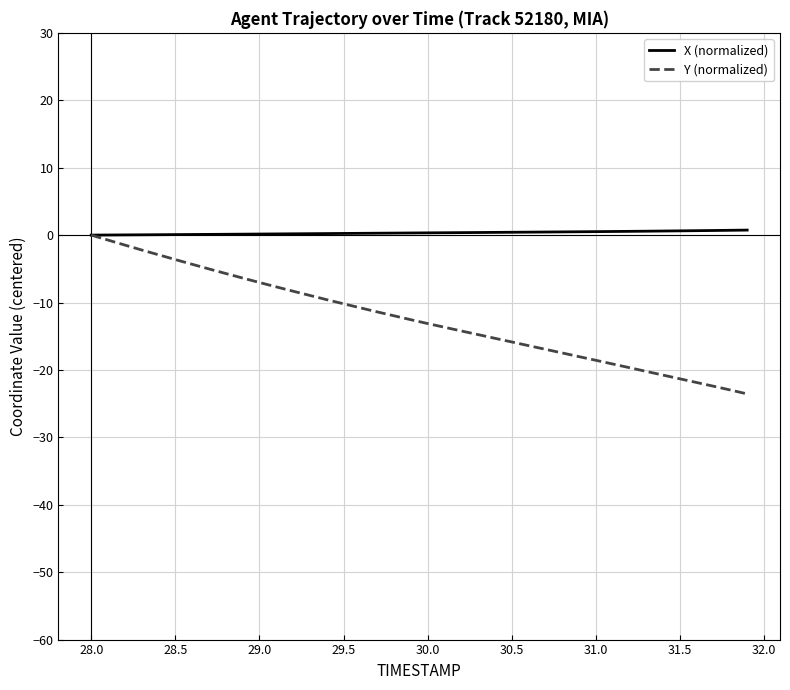

Which series has the widest spread of values?

Y (normalized)